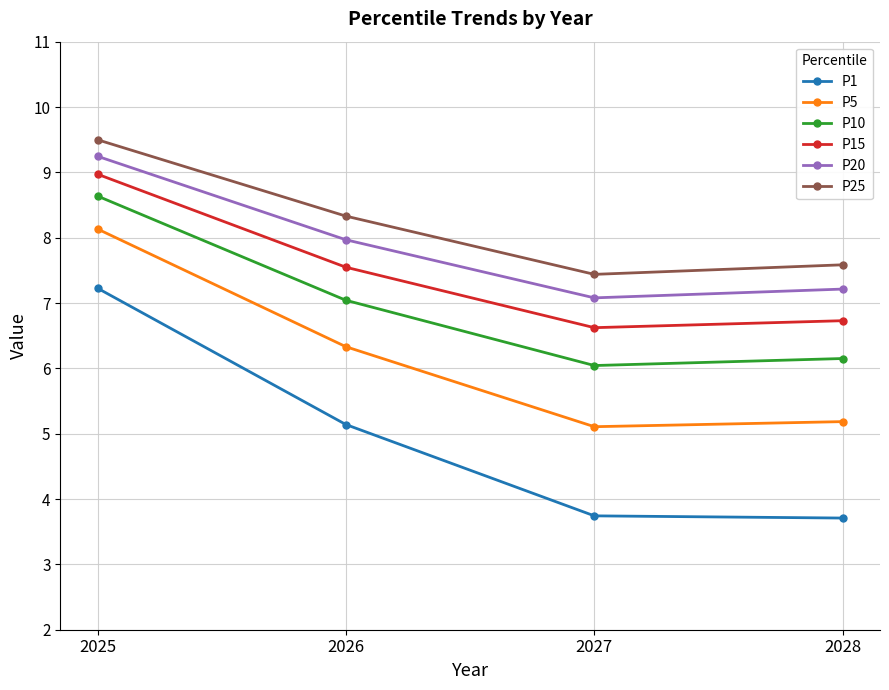

What is the minimum value shown in the chart?

3.7